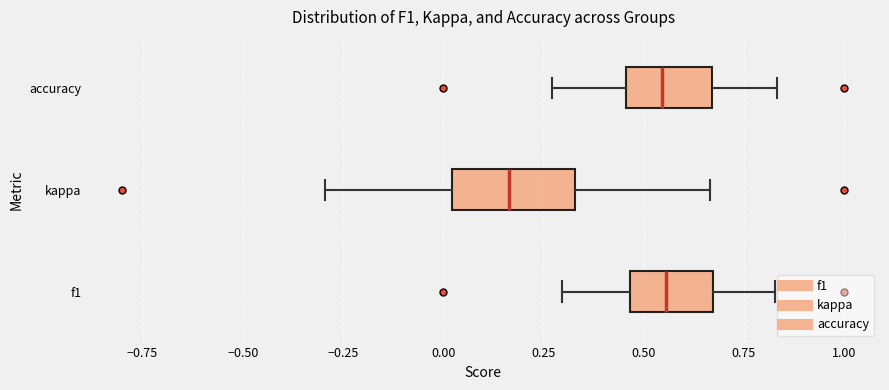

Which box's median line is the furthest to the left?

kappa